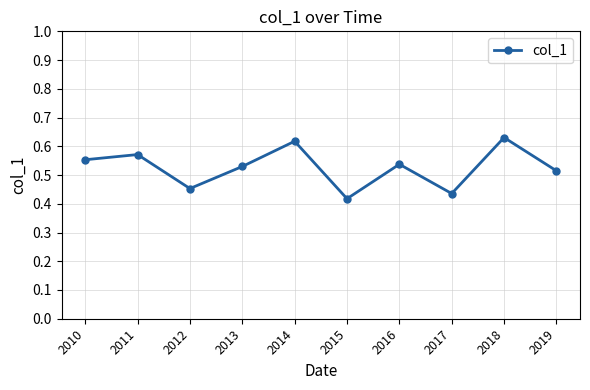

Is it true that the value at 2019 is 0.1?

False